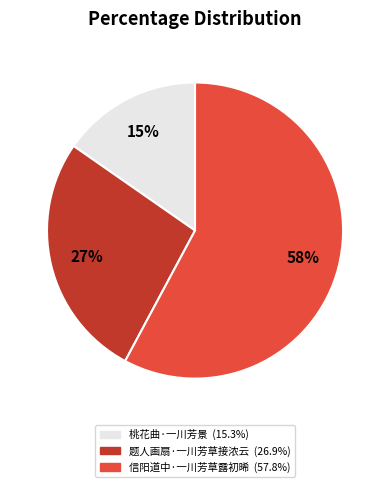

To the nearest percent, what portion does 题人画扇·一川芳草接浓云 represent?

27%